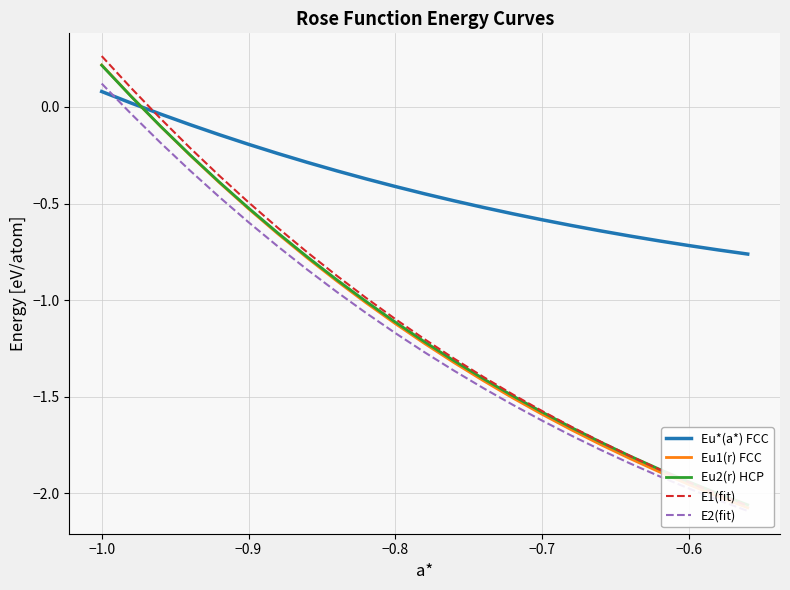

The value of Eu*(a*) FCC at −1.0 is 0.1. True or false?

True